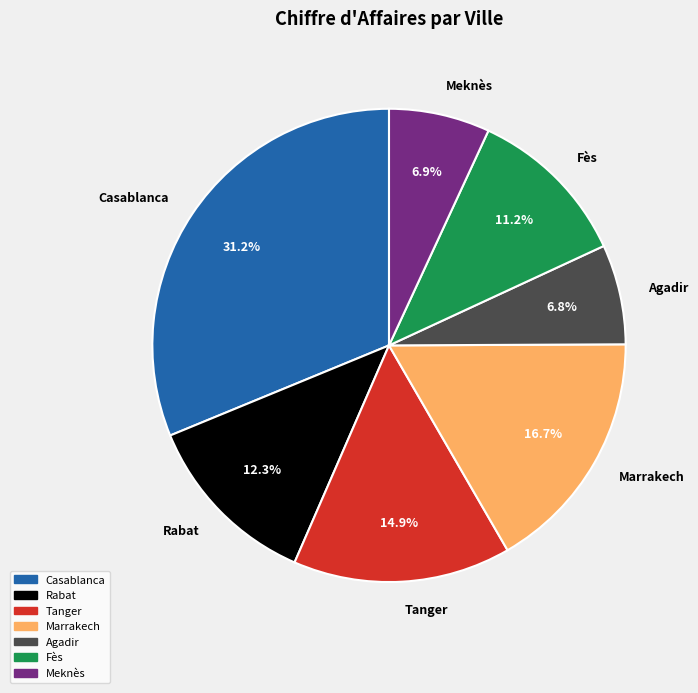

Between Rabat and Fès, which is larger?

Rabat